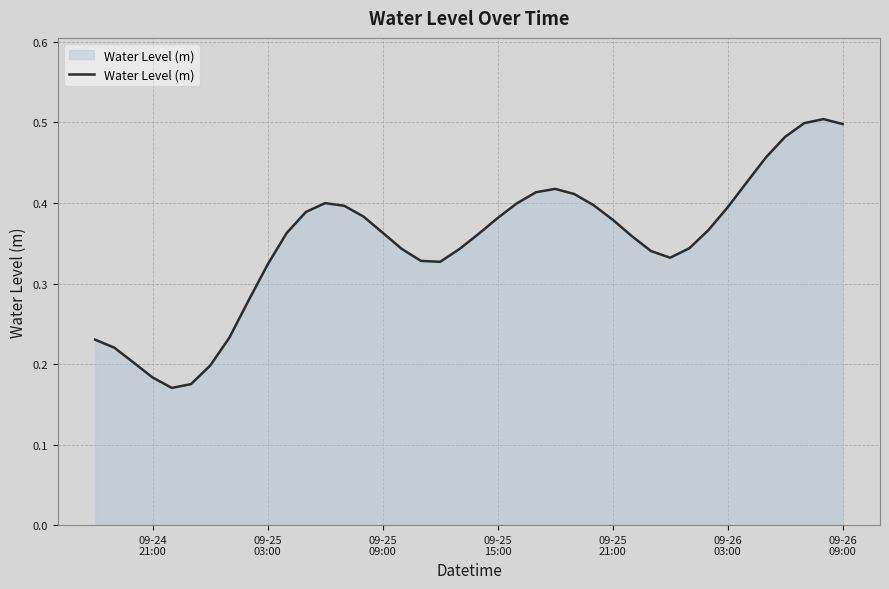

Does the chart have visible grid lines?

Yes